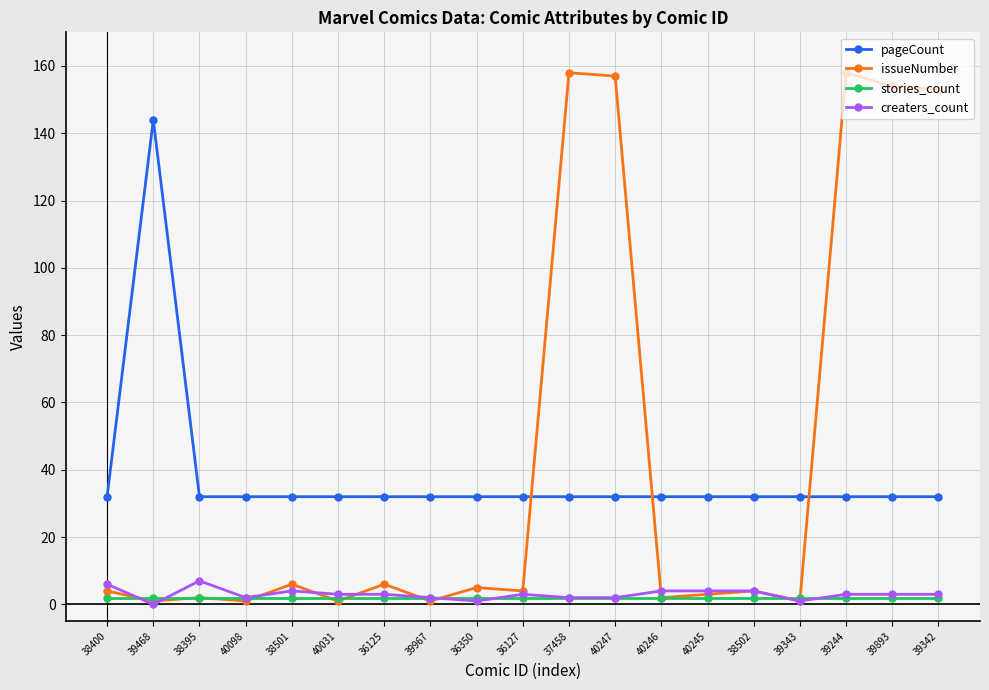

True or false: pageCount and stories_count cross at least once.

False